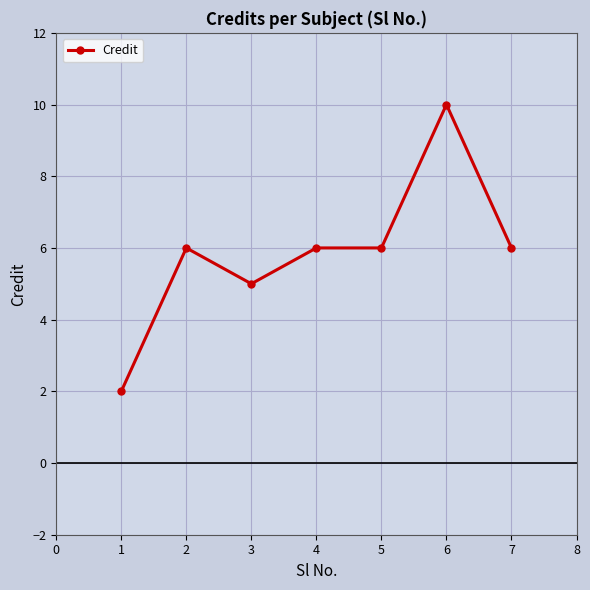

What is the change in value from 3 to 6?

+5